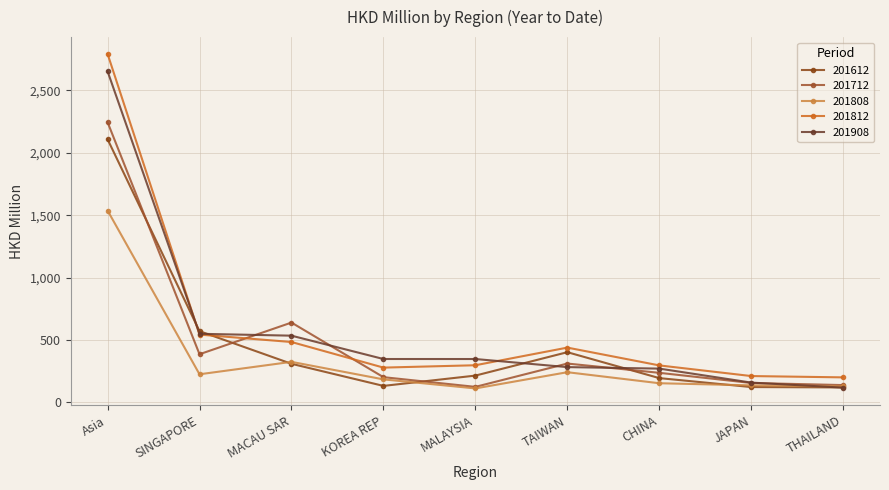

What is the average value of the 201908 series?

585.4